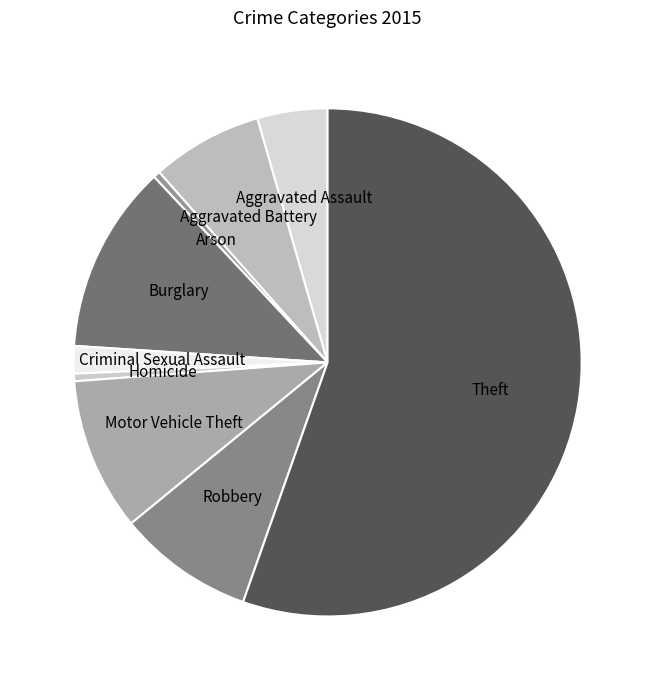

Is it true that Aggravated Battery is 7% of the pie?

True